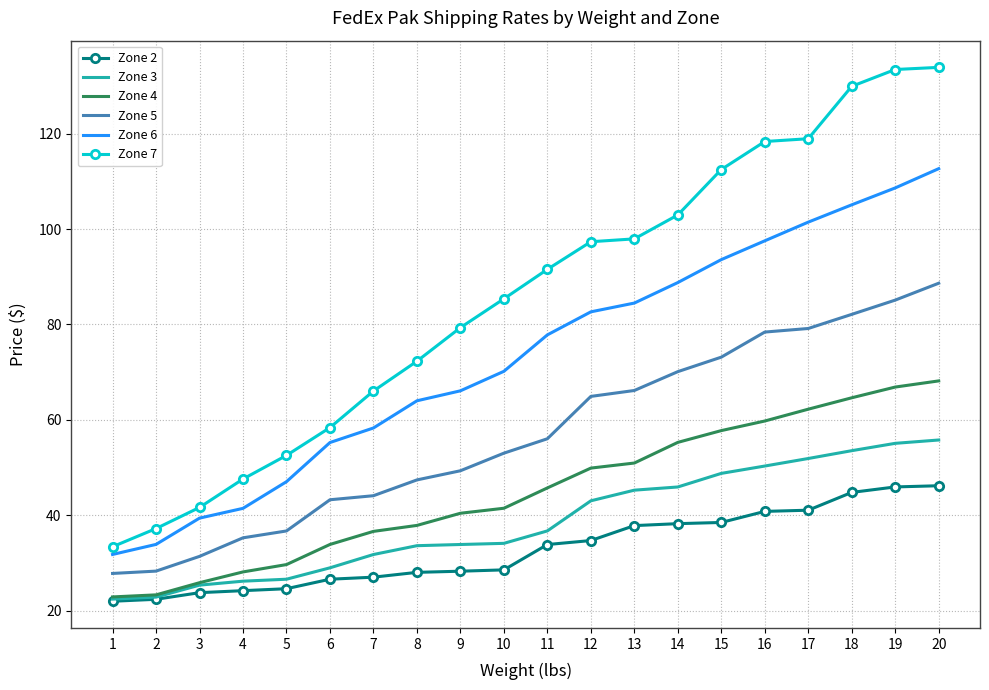

What is the difference between the maximum and minimum values in the Zone 7 series?

100.5